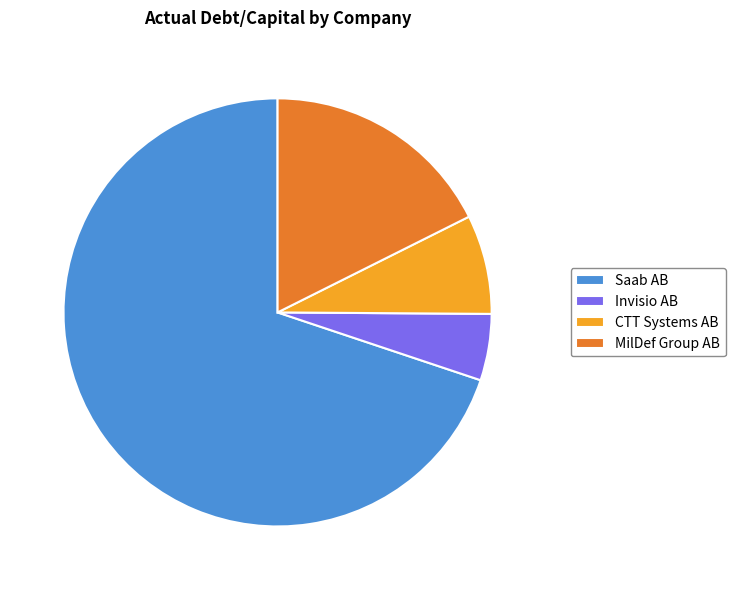

True or false: CTT Systems AB accounts for 1% of the total.

False